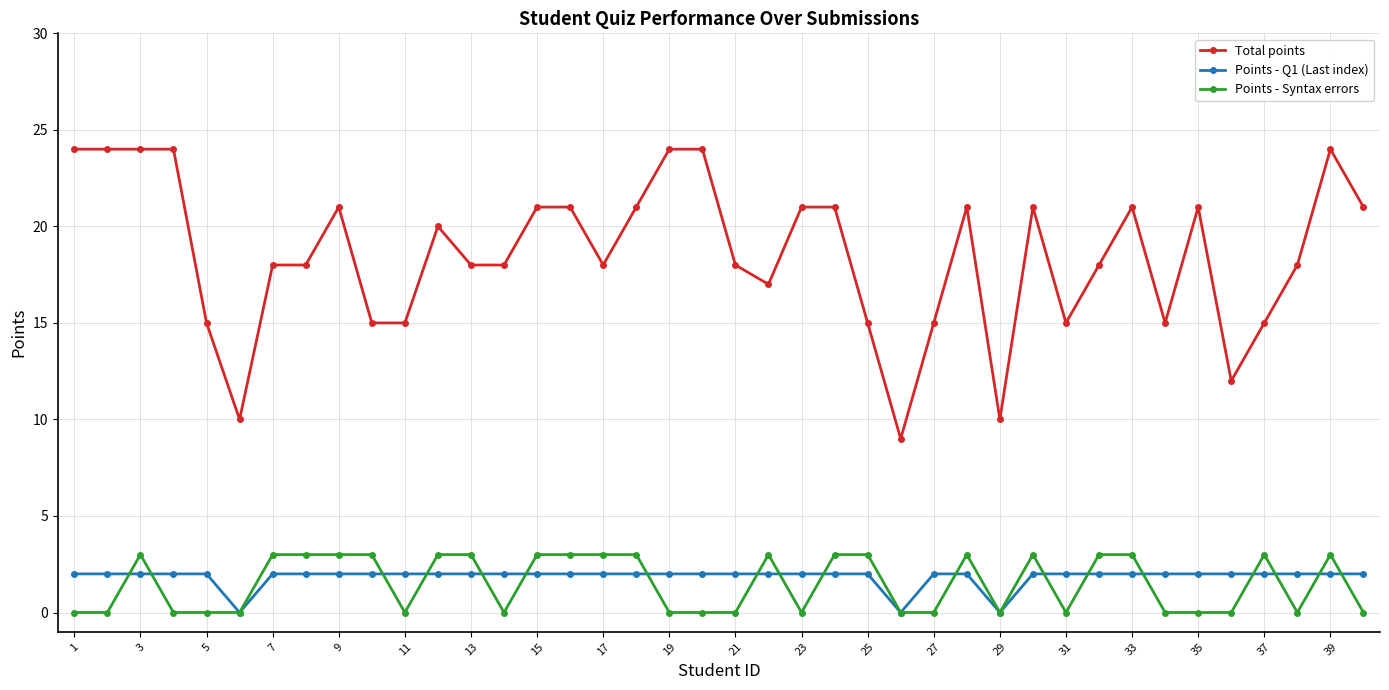

True or false: Total points has more than 1 interior local peaks.

True